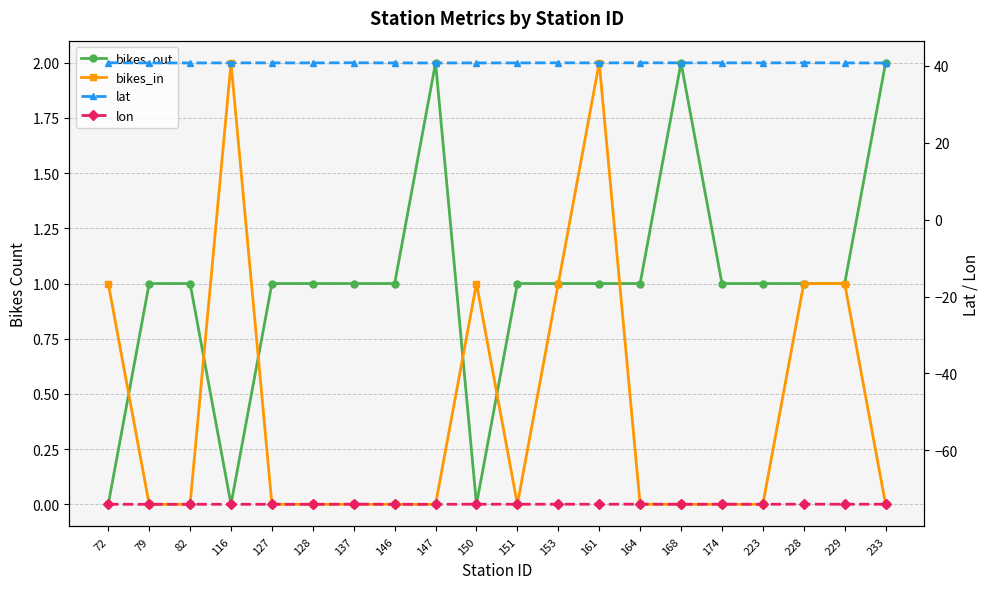

The lat series shows 71.8 at 116. True or false?

False